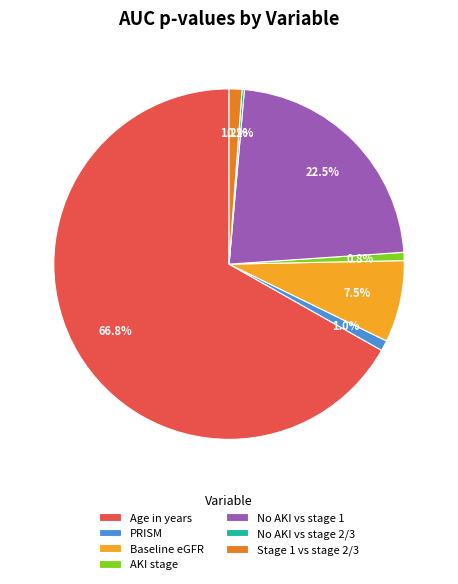

Is the sum of Stage 1 vs stage 2/3 and Baseline eGFR greater than half?

No